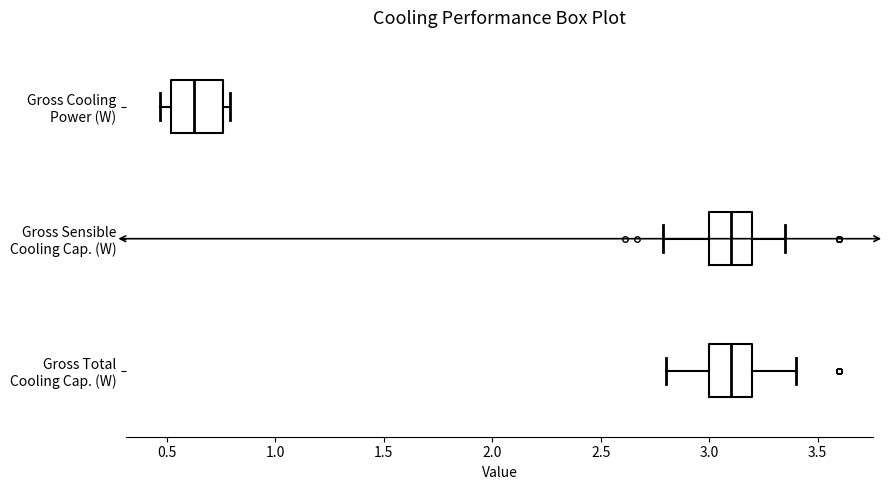

Where does the median line of the box for Gross Total Cooling Cap. (W) sit on the x-axis? The values are not printed on the chart, so give them approximately, as read against the axis.

3.10